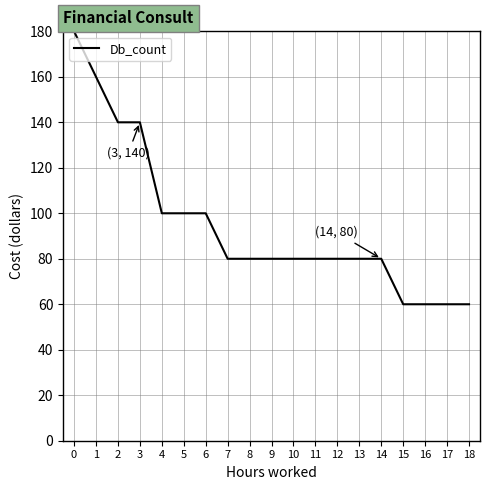

What is the difference between the maximum and minimum values?

120